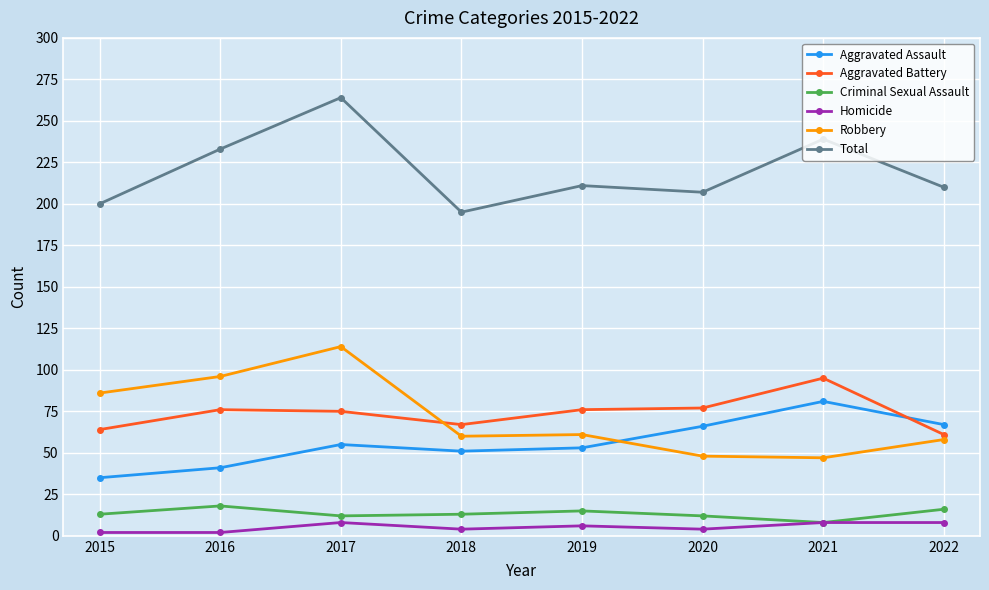

Rank the series at 2017 from lowest to highest value.

Homicide, Criminal Sexual Assault, Aggravated Assault, Aggravated Battery, Robbery, Total